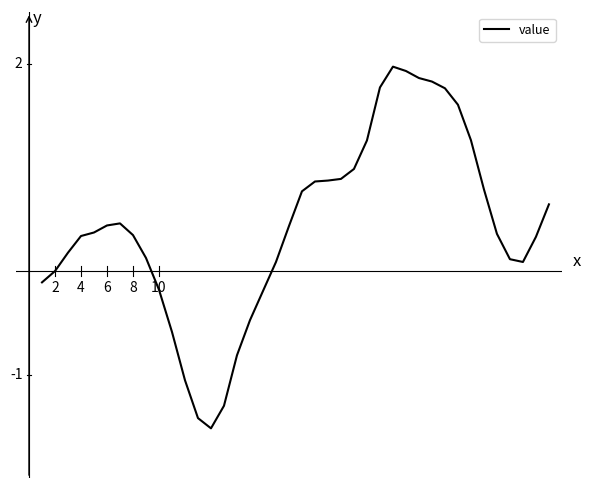

Is this an area chart (filled region under the line)?

No